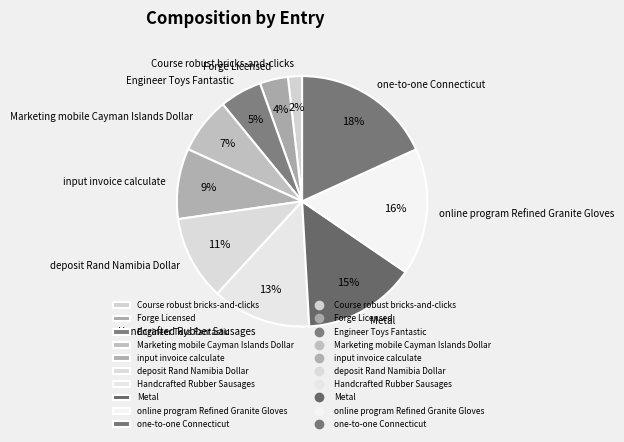

How many segments does this pie chart have?

10